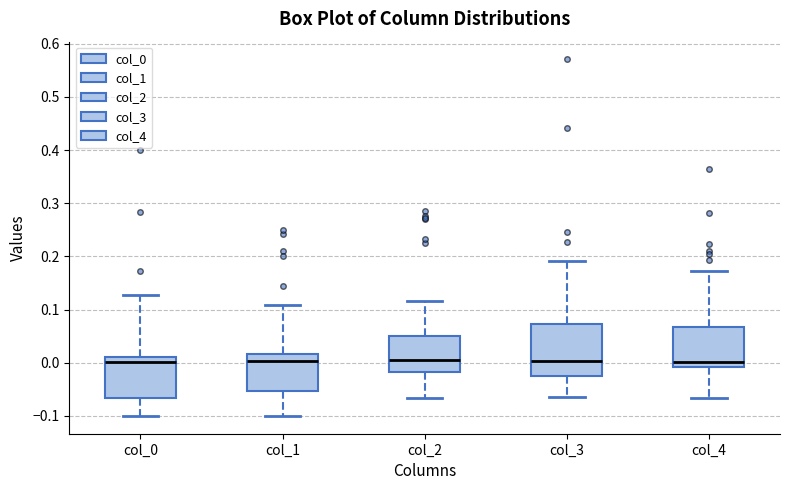

Where is the upper edge of the box for col_3 on the y-axis? The values are not printed on the chart, so give them approximately, as read against the axis.

0.07